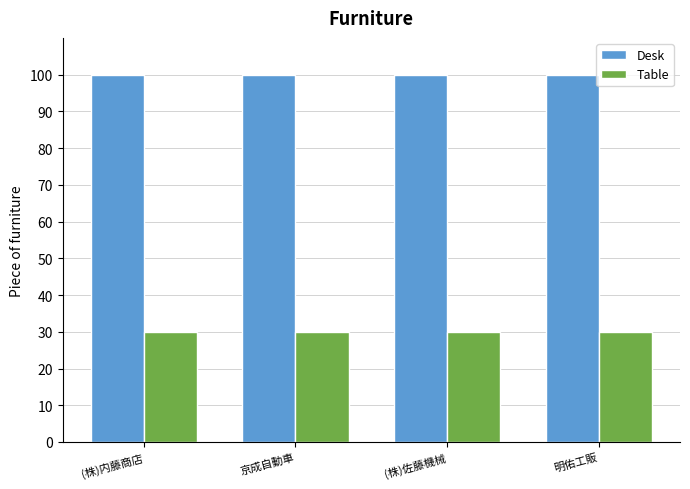

Which series has the largest total across all categories?

Desk